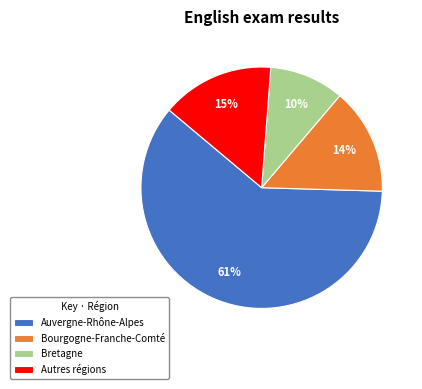

What is the largest slice in the pie chart?

Auvergne-Rhône-Alpes